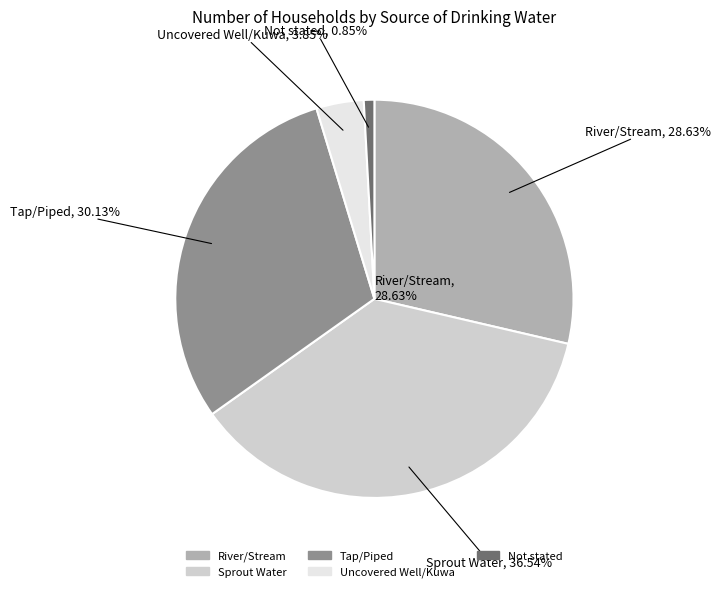

Rank the categories by value from highest to lowest.

Sprout Water, Tap/Piped, River/Stream, Uncovered Well/Kuwa, Not stated